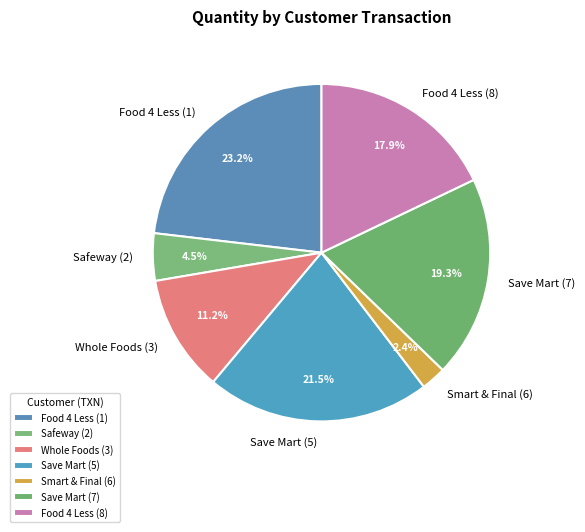

Approximately how many times larger is the value at Smart & Final (6) compared to Safeway (2)?

0.5